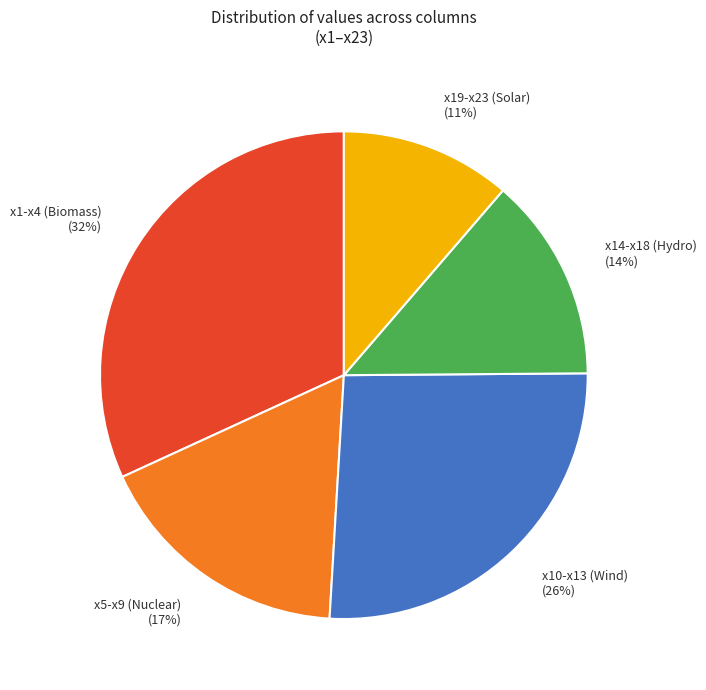

Combined, do x5-x9 (Nuclear) (17%) and x19-x23 (Solar) (11%) account for over 50%?

No